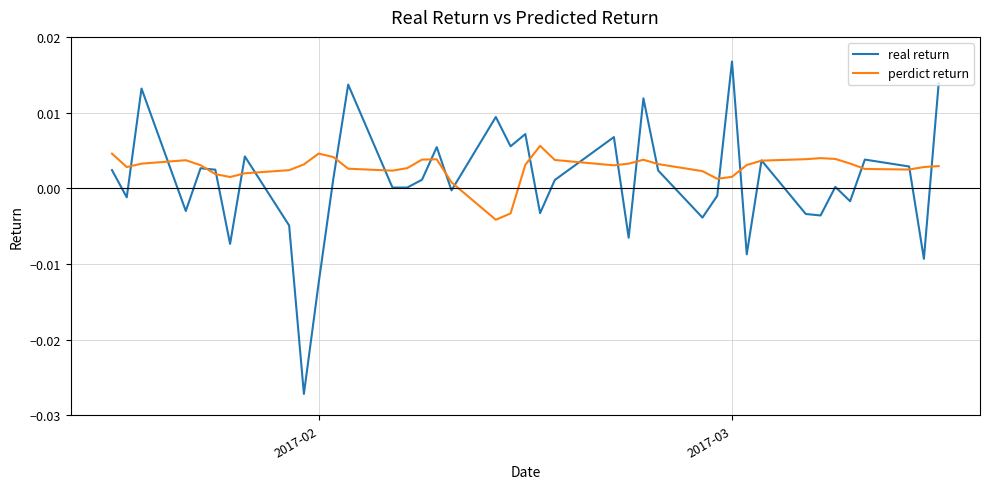

Which series has the widest spread of values?

real return